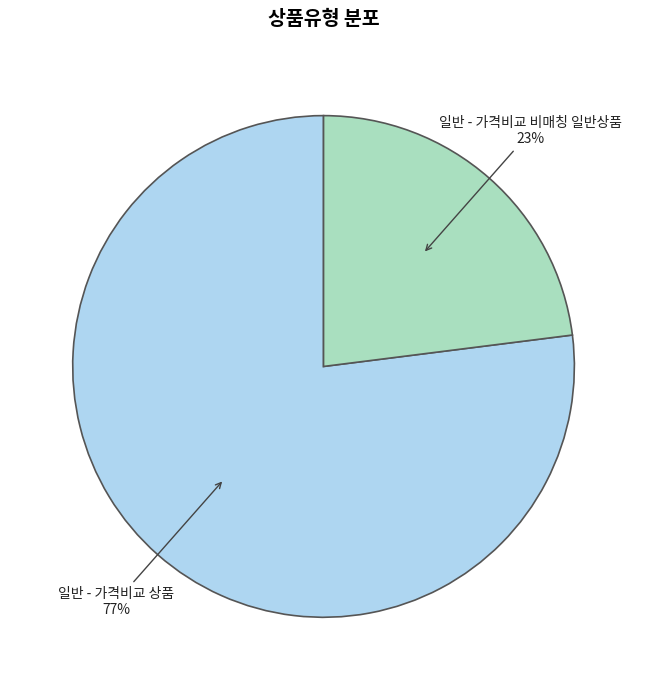

Between 일반 - 가격비교 상품 and 일반 - 가격비교 비매칭 일반상품, which is larger?

일반 - 가격비교 상품